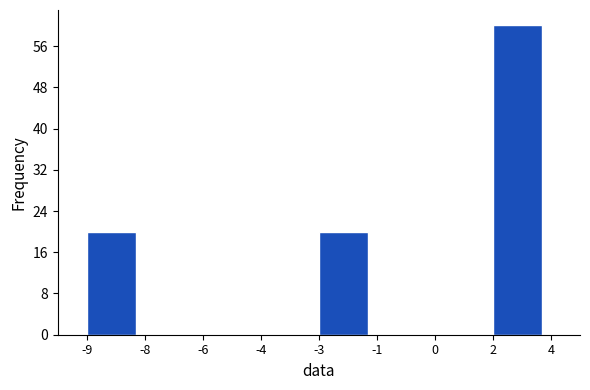

Reading right to left, transcribe all the data shown in this chart.

2=60	0=0	-1=0	-3=20	-4=0	-6=0	-8=0	-9=20